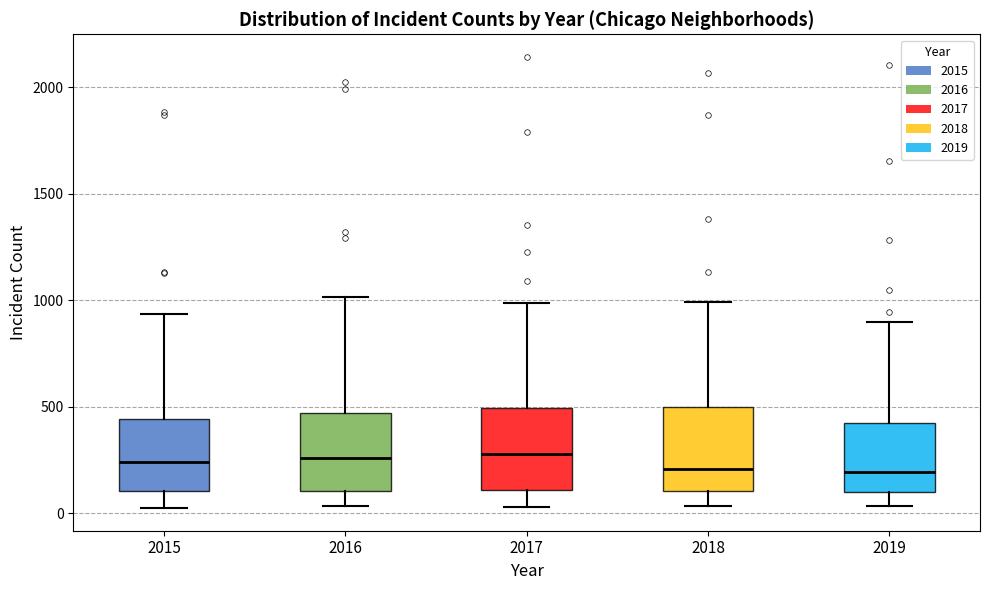

Reading left to right, transcribe this box plot: for each box, give where its median line is, the range the box spans, and where its two whiskers end, as read against the y-axis. The values are not printed on the chart, so give them approximately, as read against the axis.

2015: median 250, box 100 to 450, whiskers 0 to 950
2016: median 250, box 100 to 450, whiskers 50 to 1000
2017: median 300, box 100 to 500, whiskers 50 to 1000
2018: median 200, box 100 to 500, whiskers 50 to 1000
2019: median 200, box 100 to 400, whiskers 50 to 900